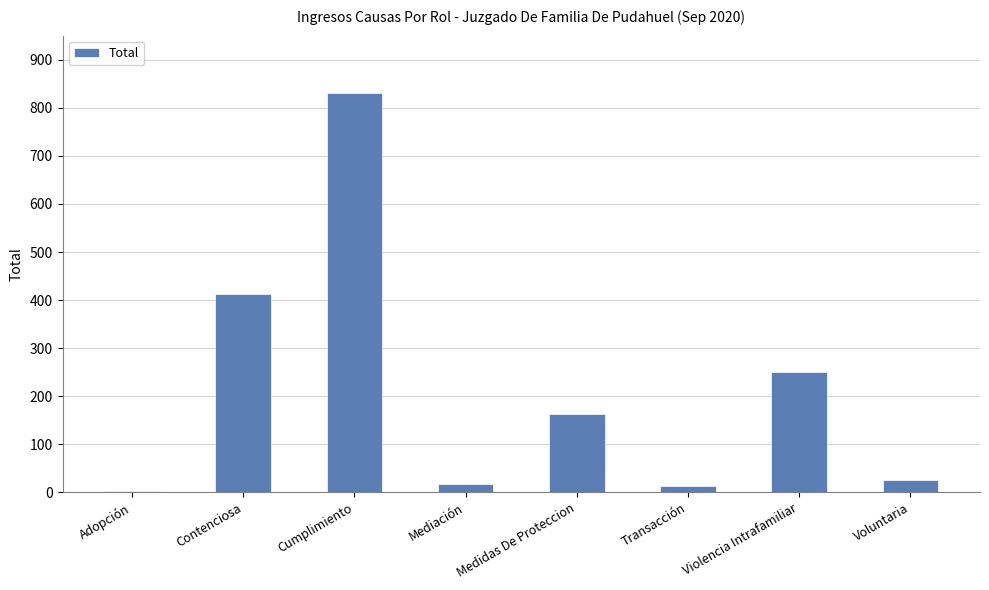

What is the greatest value displayed?

831